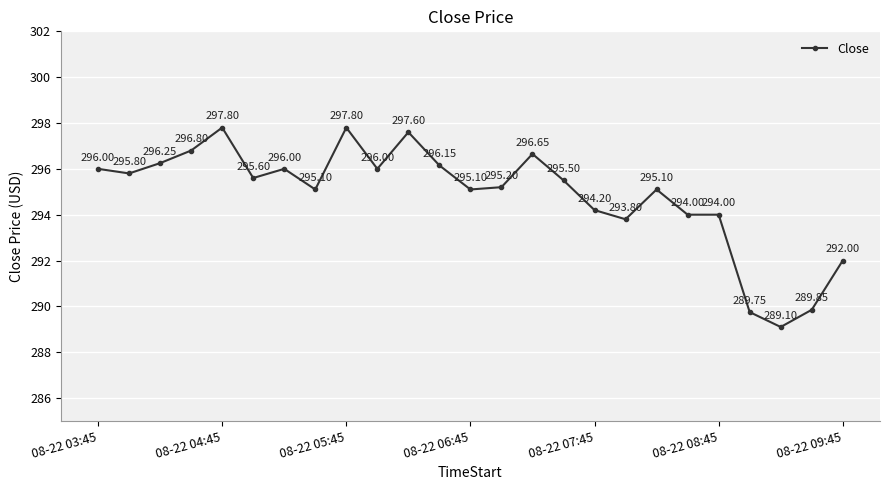

What is the difference between the maximum and minimum values?

8.7